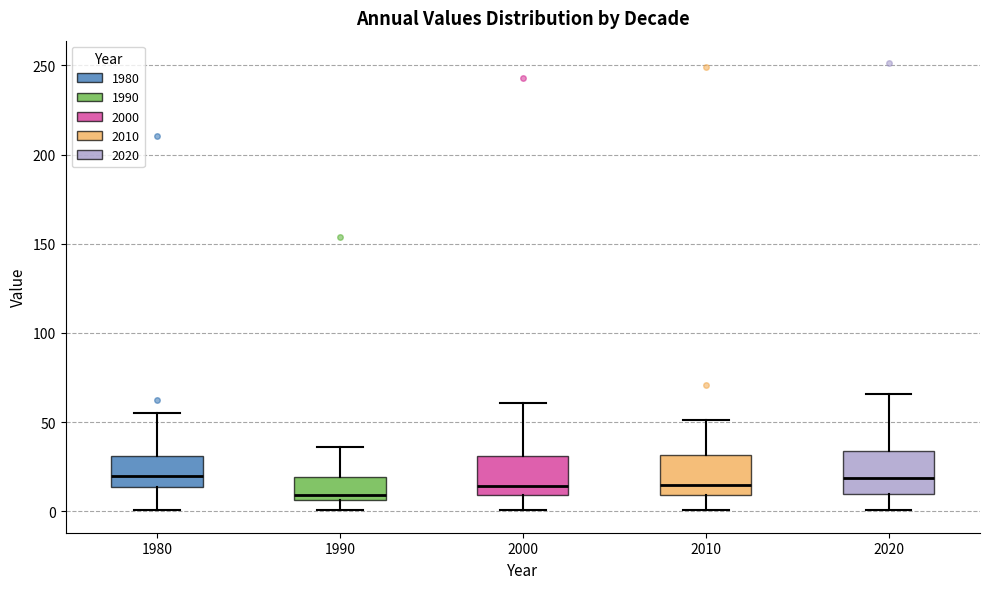

Where does the median line of the box at x = 2010 sit on the y-axis? The values are not printed on the chart, so give them approximately, as read against the axis.

15